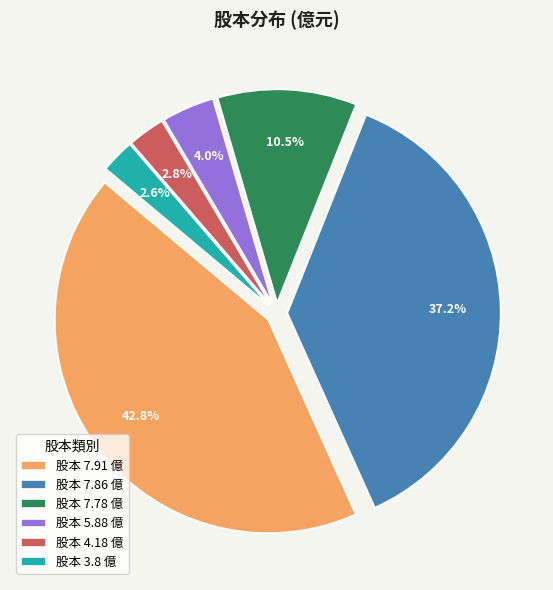

Is the sum of 股本 7.91 億 and 股本 3.8 億 greater than half?

No